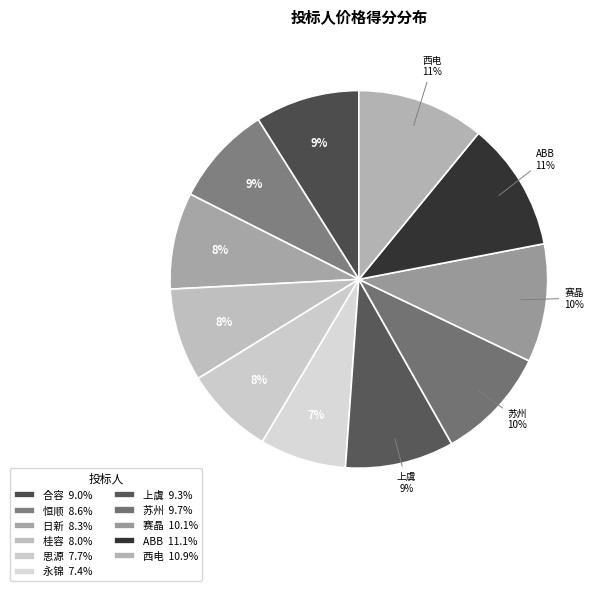

How many segments does this pie chart have?

11